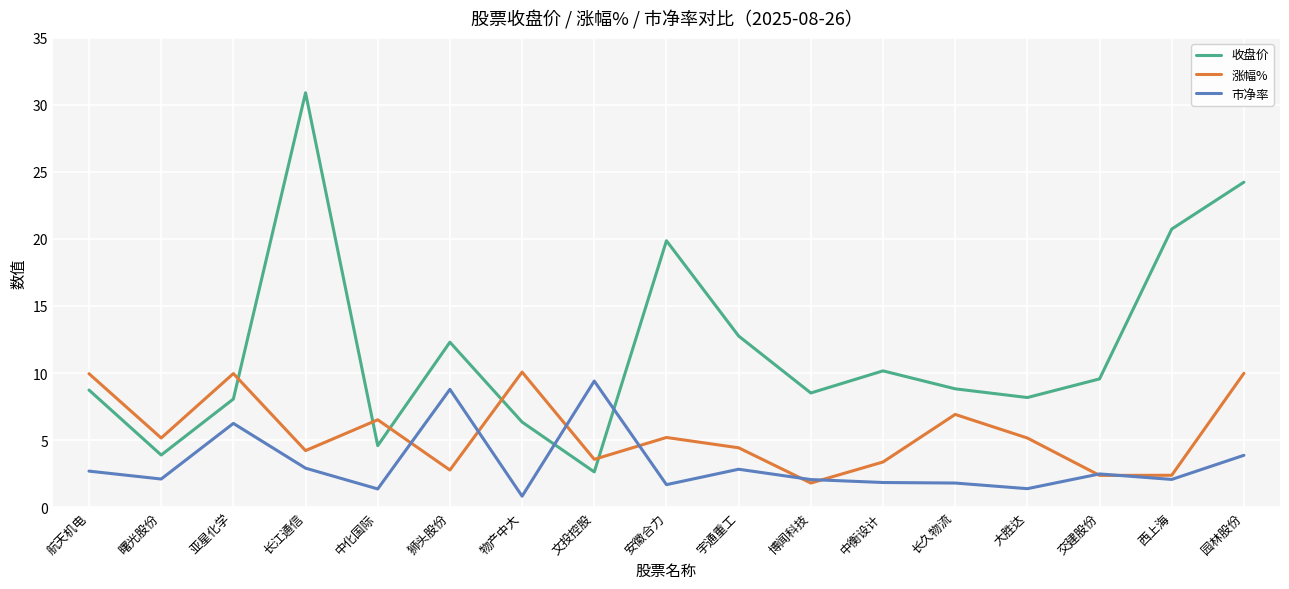

Which series changed the most between 狮头股份 and 园林股份?

收盘价